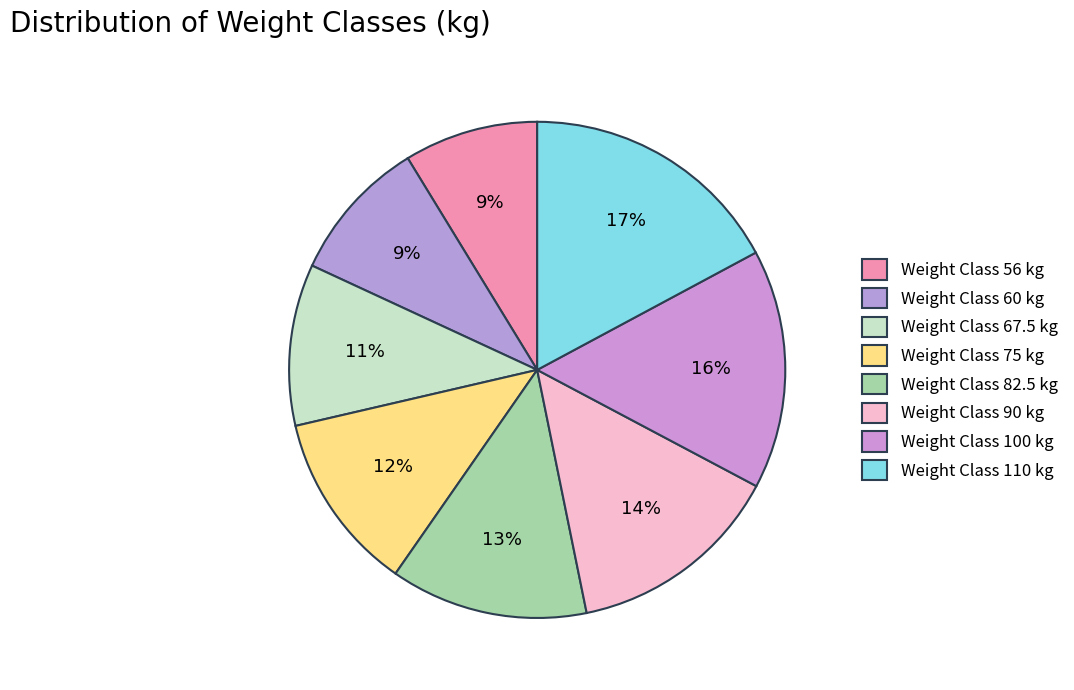

Rank the categories by value from lowest to highest.

56, 60, 67.5, 75, 82.5, 90, 100, 110